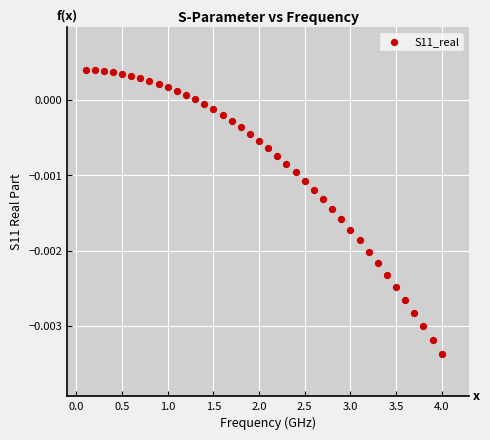

What is the range of X values (max minus min)?

3.9